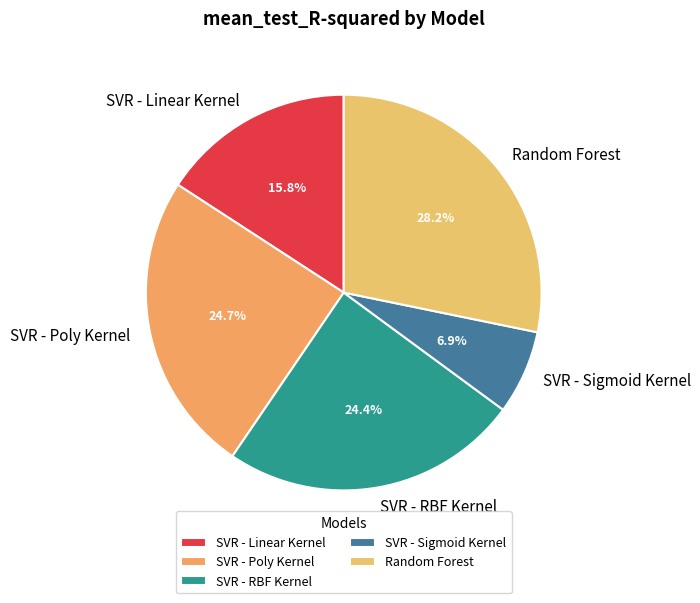

To the nearest percent, what percentage of the pie is SVR - Sigmoid Kernel?

7%